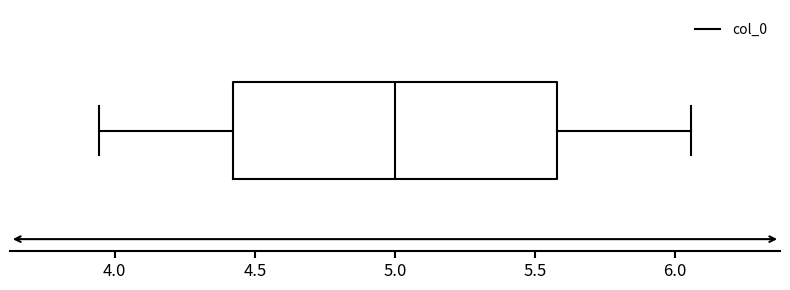

Read this box plot against the x-axis: the position of the median line, the range covered by the box, and the ends of both whiskers. The values are not printed on the chart, so give them approximately, as read against the axis.

median 5.00, box 4.40 to 5.60, whiskers 3.95 to 6.05